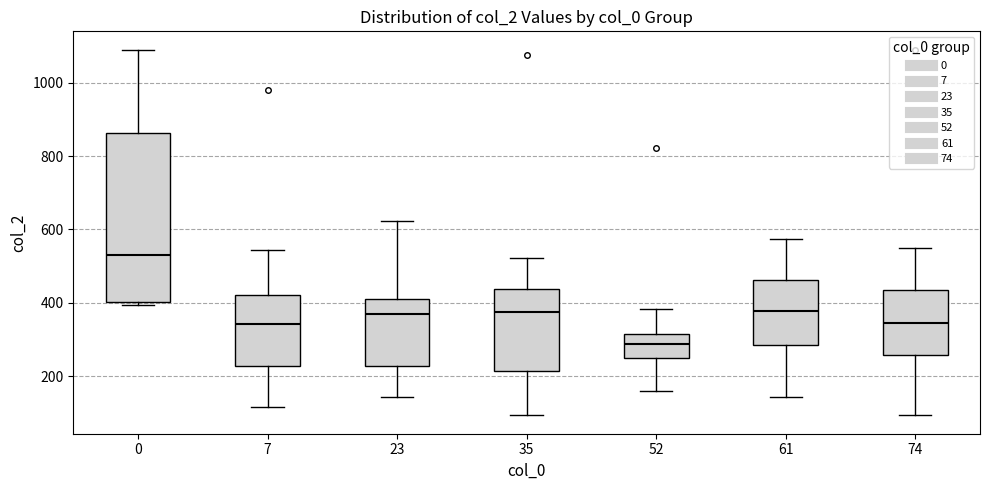

Reading left to right, transcribe this box plot: for each box, give where its median line is, the range the box spans, and where its two whiskers end, as read against the y-axis. The values are not printed on the chart, so give them approximately, as read against the axis.

0: median 540, box 400 to 860, whiskers 400 (just below the box's lower edge) to 1100
7: median 340, box 220 to 420, whiskers 120 to 540
23: median 380, box 220 to 420, whiskers 140 to 620
35: median 380, box 220 to 440, whiskers 100 to 520
52: median 280, box 260 to 320, whiskers 160 to 380
61: median 380, box 280 to 460, whiskers 140 to 580
74: median 340, box 260 to 440, whiskers 100 to 540